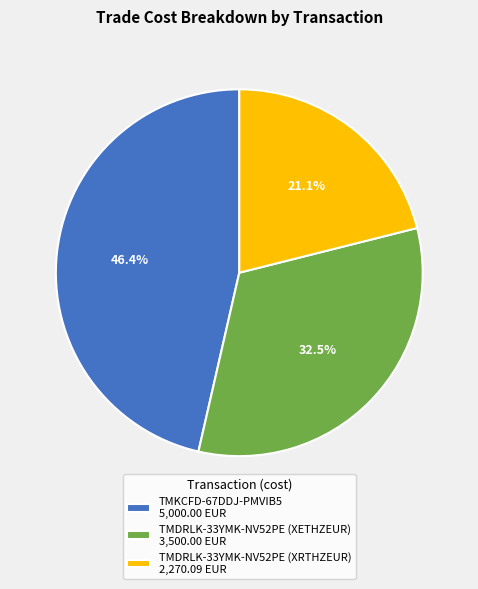

To the nearest percent, what is the combined percentage of TMKCFD-67DDJ-PMVIB5 and TMDRLK-33YMK-NV52PE (XETHZEUR)?

79%